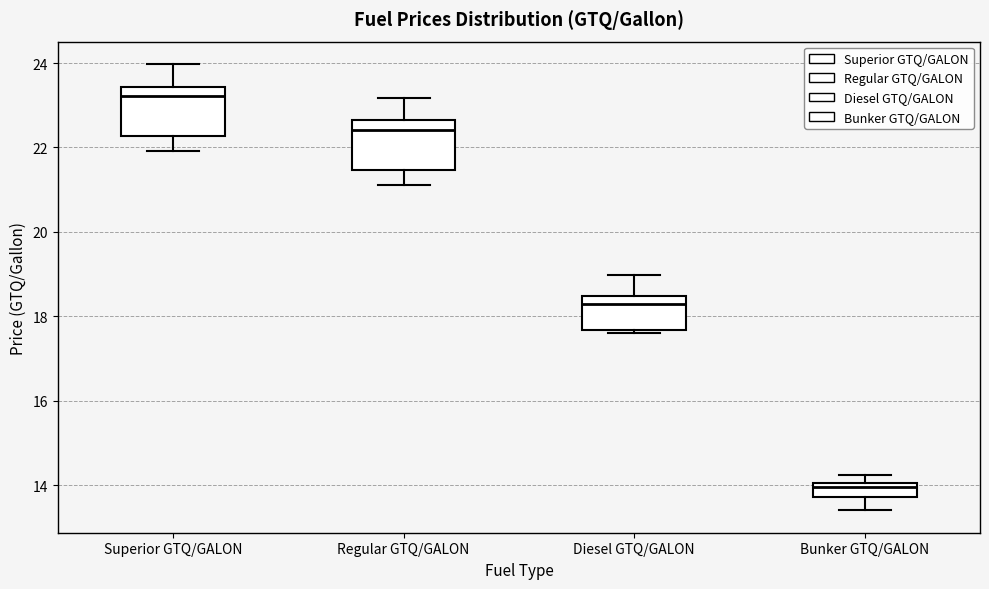

Reading left to right, read every box against the y-axis: the position of its median line, the range the box covers, and the ends of its whiskers. The values are not printed on the chart, so give them approximately, as read against the axis.

Superior GTQ/GALON: median 23.2, box 22.2 to 23.4, whiskers 22.0 to 24.0
Regular GTQ/GALON: median 22.4, box 21.4 to 22.6, whiskers 21.2 to 23.2
Diesel GTQ/GALON: median 18.4 (just below the box's upper edge), box 17.6 to 18.4, whiskers 17.6 (just below the box's lower edge) to 19.0
Bunker GTQ/GALON: median 14.0 (just below the box's upper edge), box 13.8 to 14.0, whiskers 13.4 to 14.2